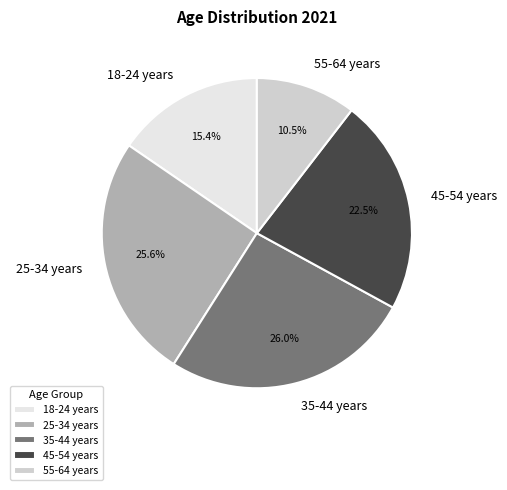

What is the ratio of the value at 35-44 years to the value at 25-34 years?

1.0